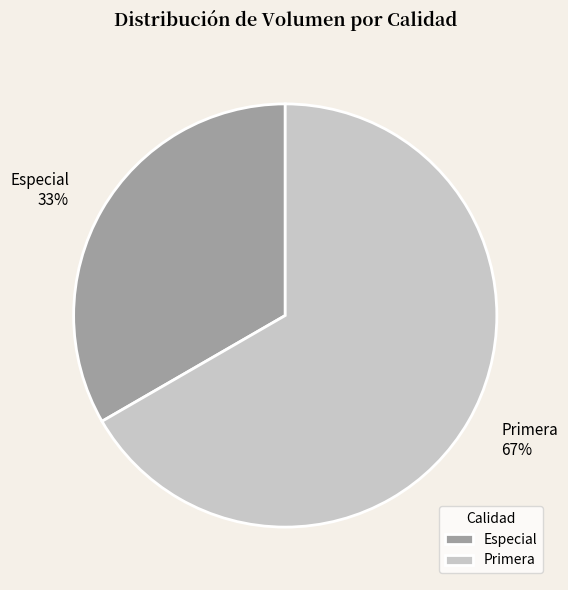

Count the number of slices in the pie.

2